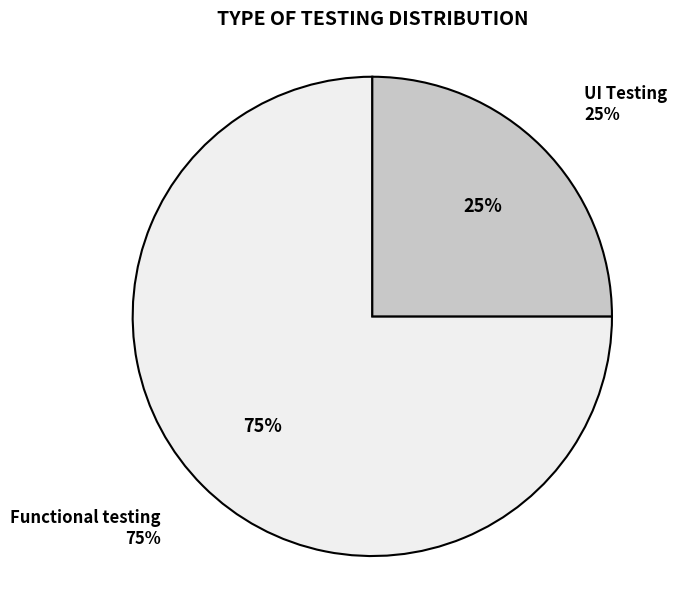

Rank the categories by value from highest to lowest.

Functional testing, UI Testing